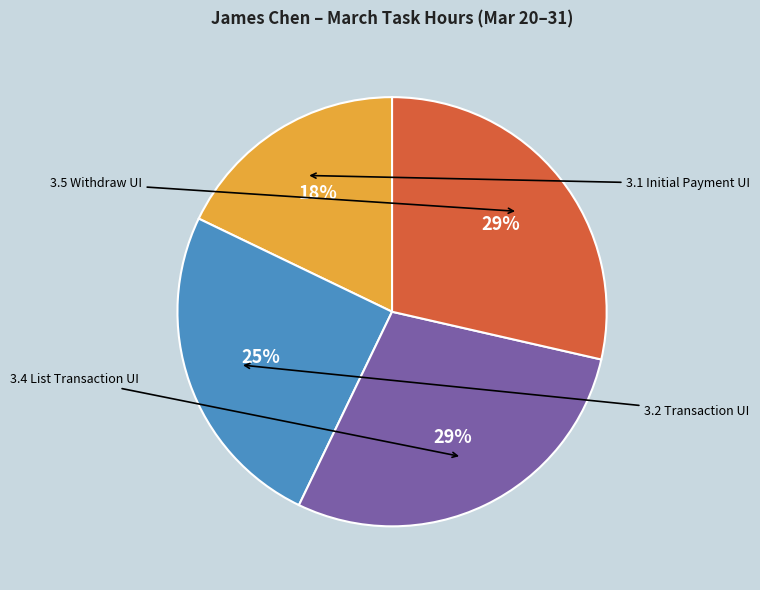

Does any single category account for the majority?

No